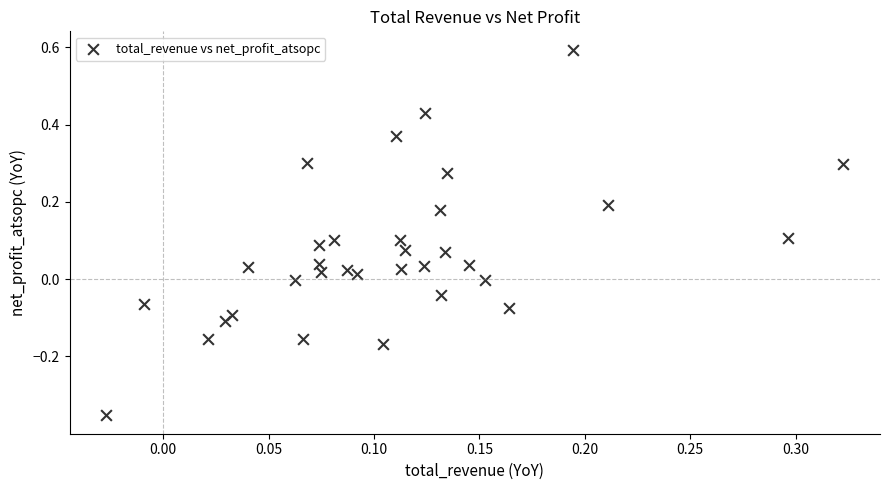

What is the range of Y values (max minus min)?

0.9